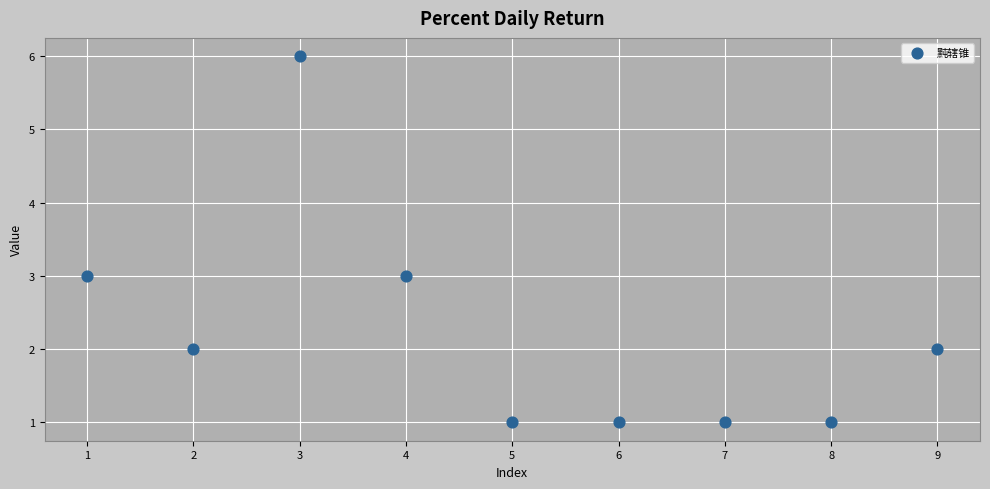

What is the average X value?

5